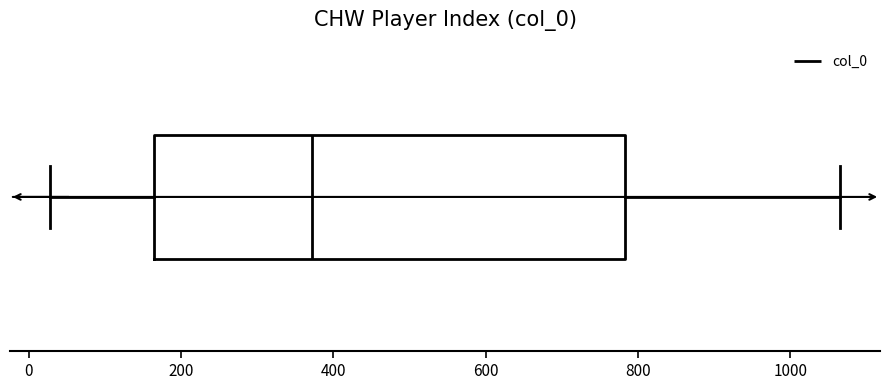

Where is the left edge of the box on the x-axis? The values are not printed on the chart, so give them approximately, as read against the axis.

160